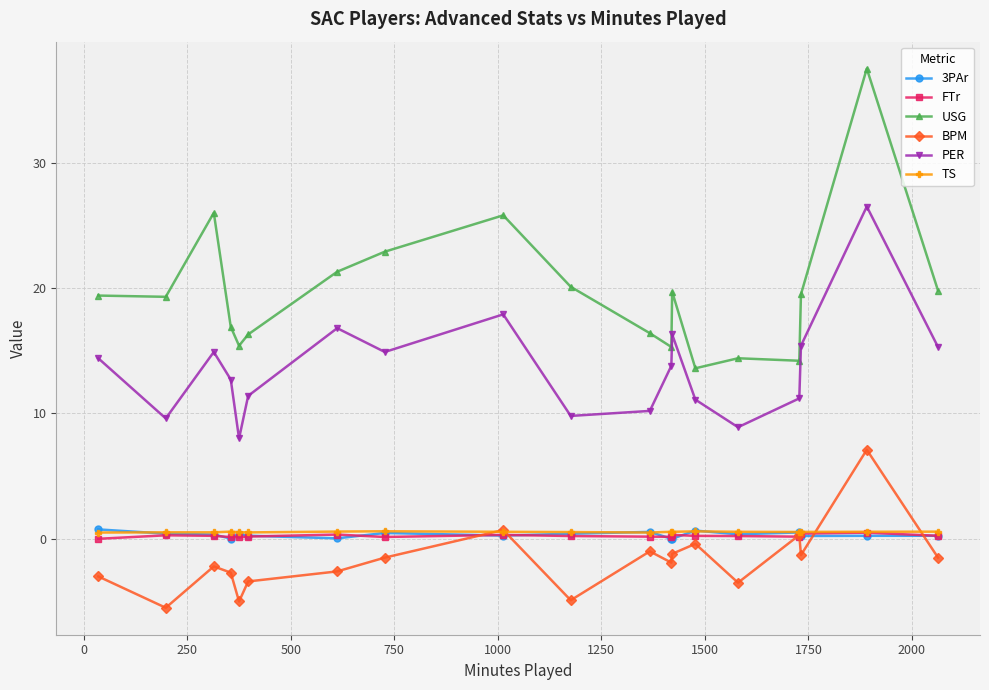

Which series has the largest range (max minus min)?

USG